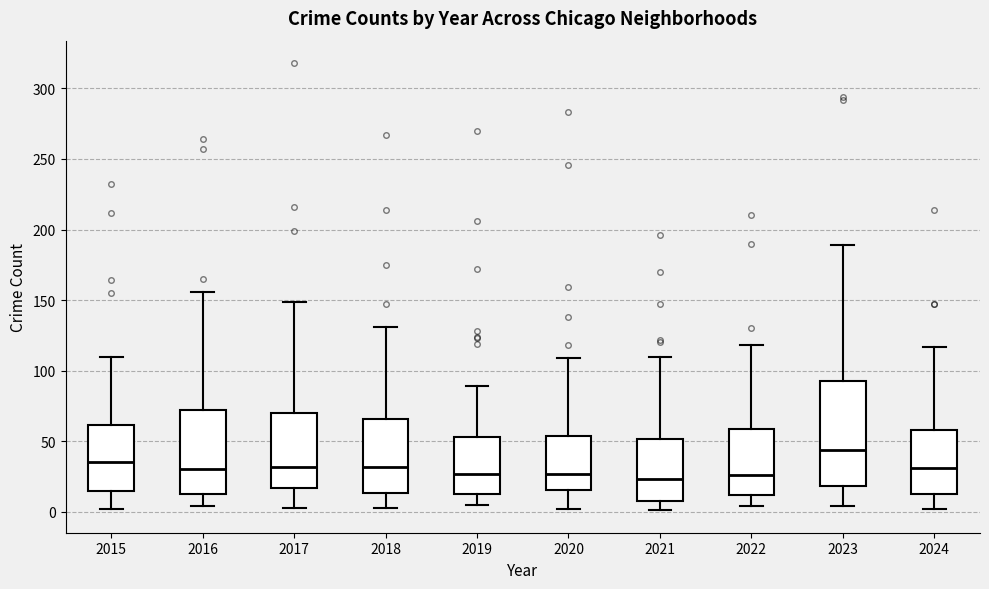

Reading left to right, transcribe this box plot: for each box, give where its median line is, the range the box spans, and where its two whiskers end, as read against the y-axis. The values are not printed on the chart, so give them approximately, as read against the axis.

2015: median 35, box 15 to 60, whiskers 0 to 110
2016: median 30, box 15 to 70, whiskers 5 to 155
2017: median 30, box 15 to 70, whiskers 5 to 150
2018: median 30, box 15 to 65, whiskers 5 to 130
2019: median 25, box 15 to 55, whiskers 5 to 90
2020: median 25, box 15 to 55, whiskers 0 to 110
2021: median 25, box 10 to 50, whiskers 0 to 110
2022: median 25, box 10 to 60, whiskers 5 to 120
2023: median 45, box 20 to 95, whiskers 5 to 190
2024: median 30, box 15 to 60, whiskers 0 to 115